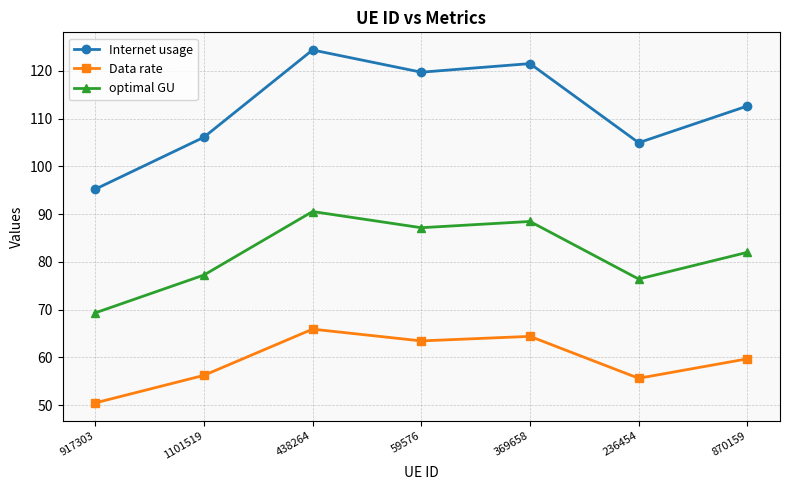

What are all the series names shown in the legend?

Internet usage, Data rate, optimal GU